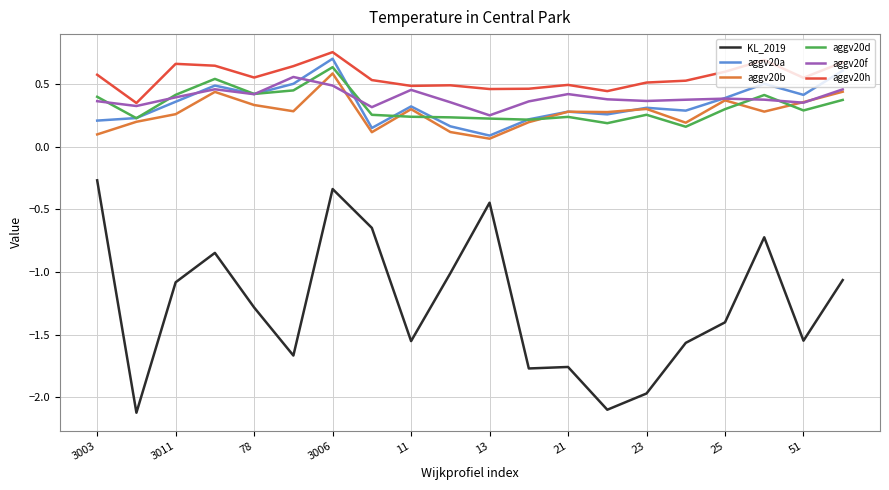

True or false: aggv20f and KL_2019 intersect in this chart.

False